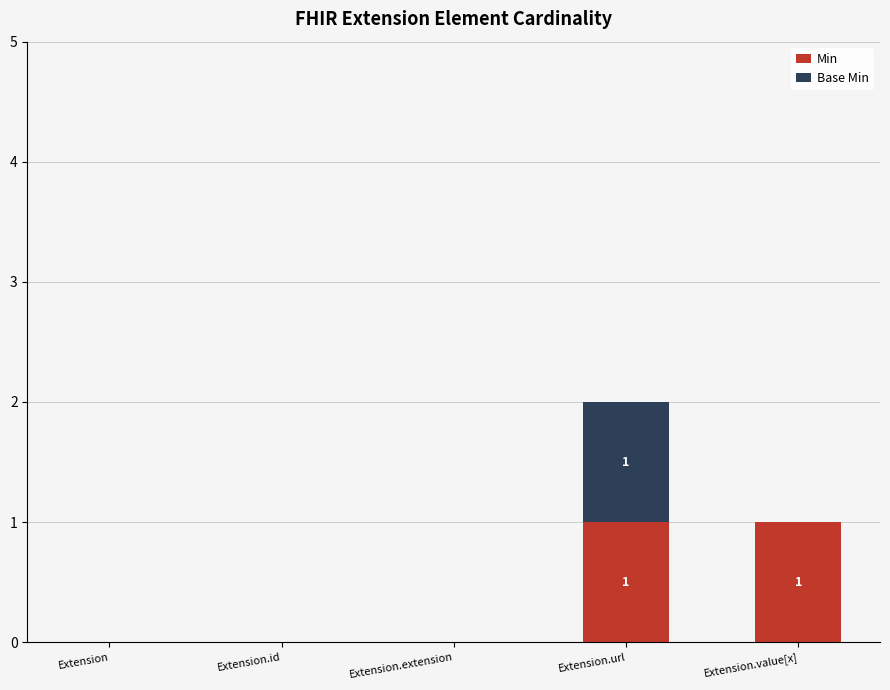

At which category is the sum across all series the highest?

Extension.url